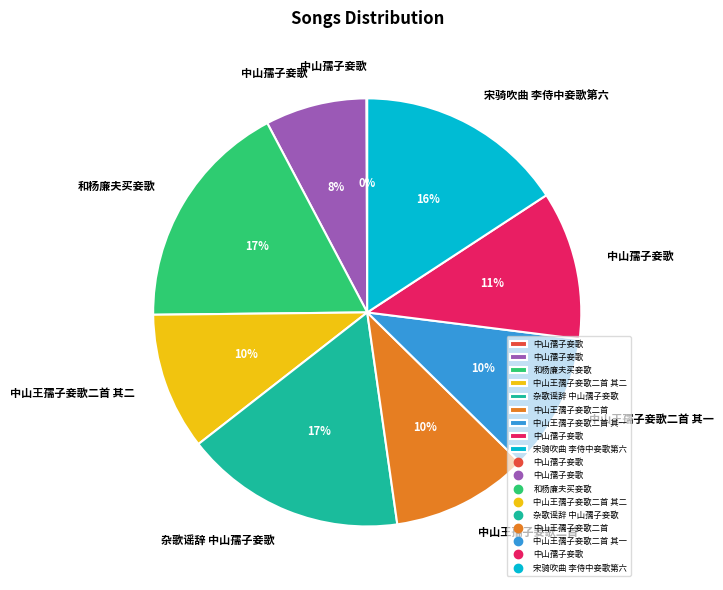

To the nearest percent, what is the difference between the largest and smallest slice percentages?

17%